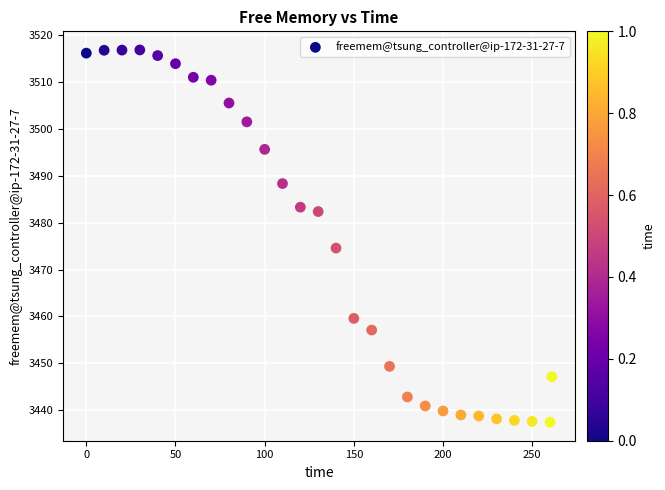

What Y value in the scatter plot is closest to 3477?

3474.6